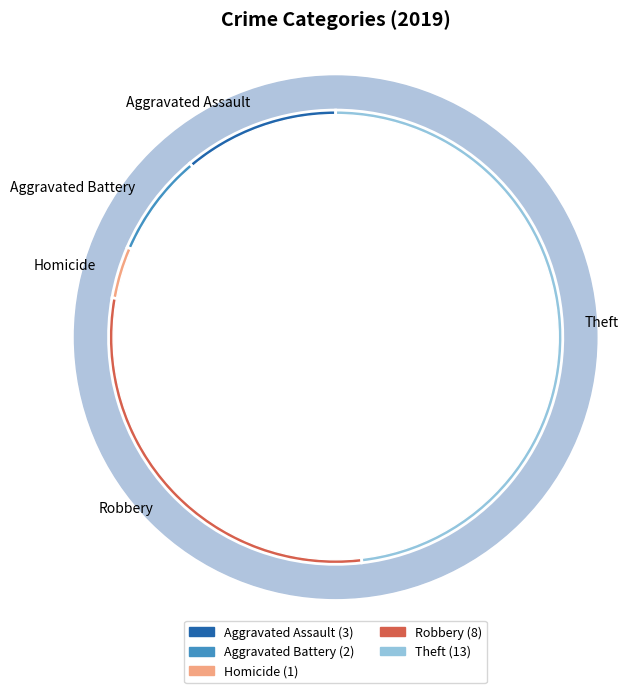

To the nearest percent, what is the difference between the Homicide and Robbery slice percentages?

26%